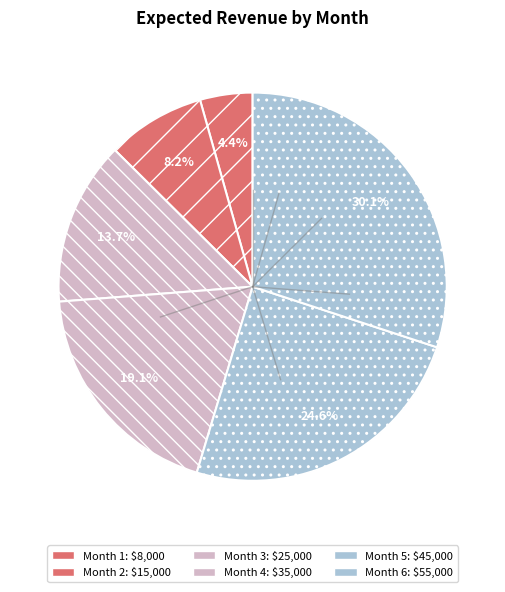

Between Month 4 and Month 5, which is larger?

Month 5